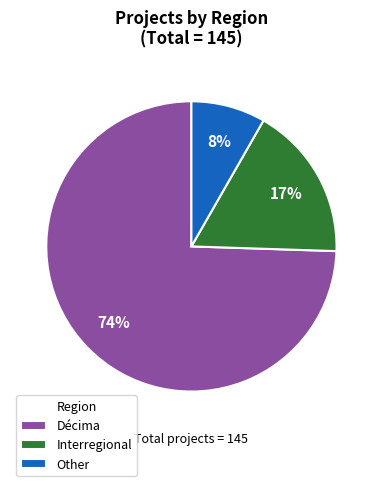

What is the largest slice in the pie chart?

Décima